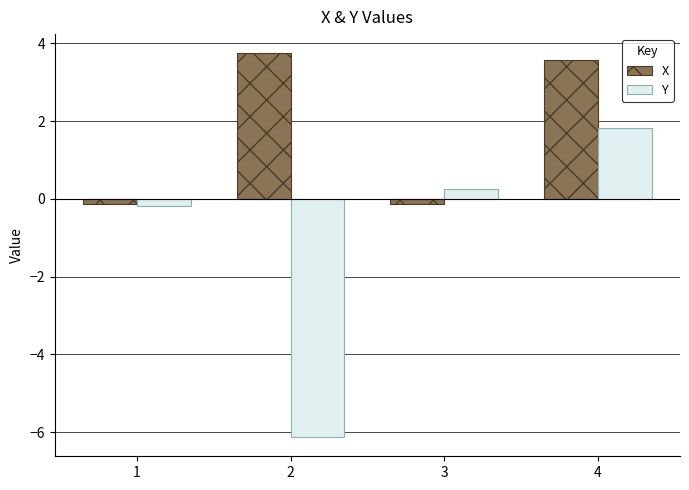

Reading left to right, list all the values displayed in this chart.

X: -0.1	3.7	-0.1	3.6
Y: -0.2	-6.1	0.3	1.8